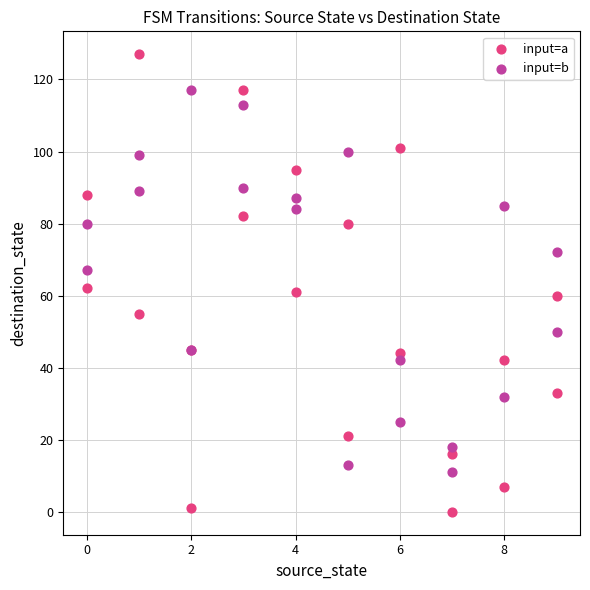

Which series reaches the maximum Y coordinate?

input=a